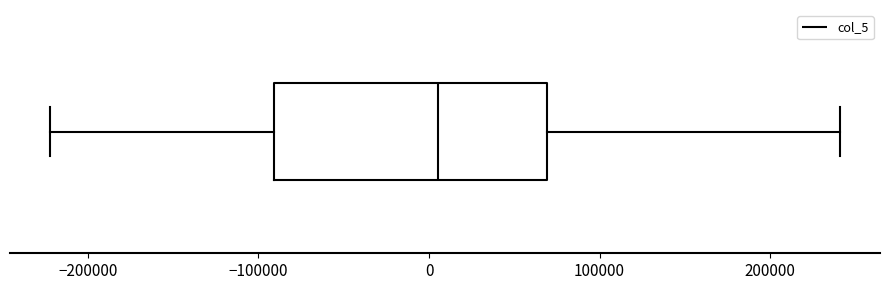

Read this box plot against the x-axis: the position of the median line, the range covered by the box, and the ends of both whiskers. The values are not printed on the chart, so give them approximately, as read against the axis.

median 10000, box -90000 to 70000, whiskers -220000 to 240000